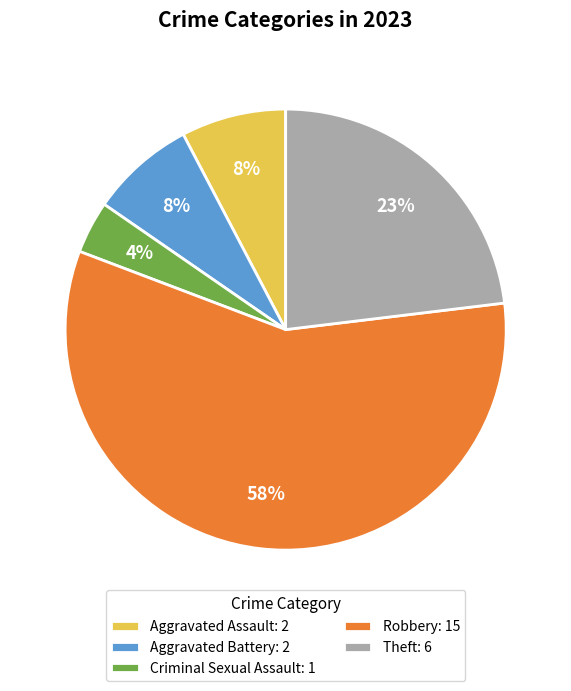

Which slice is the largest?

Robbery: 15